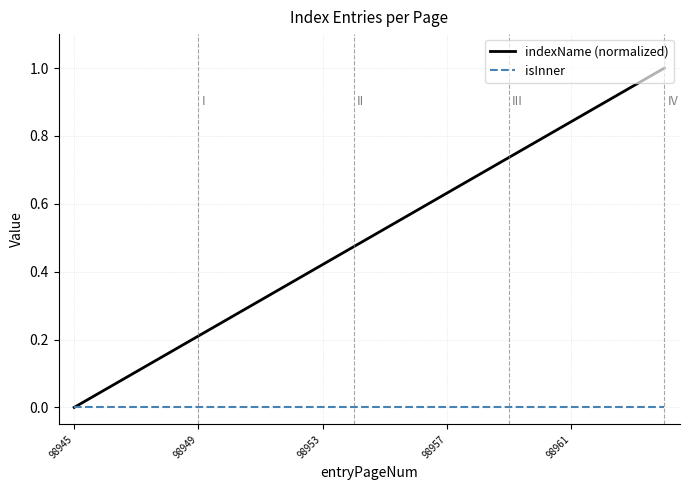

List the series in order of their peak value, lowest first.

isInner, indexName (normalized)